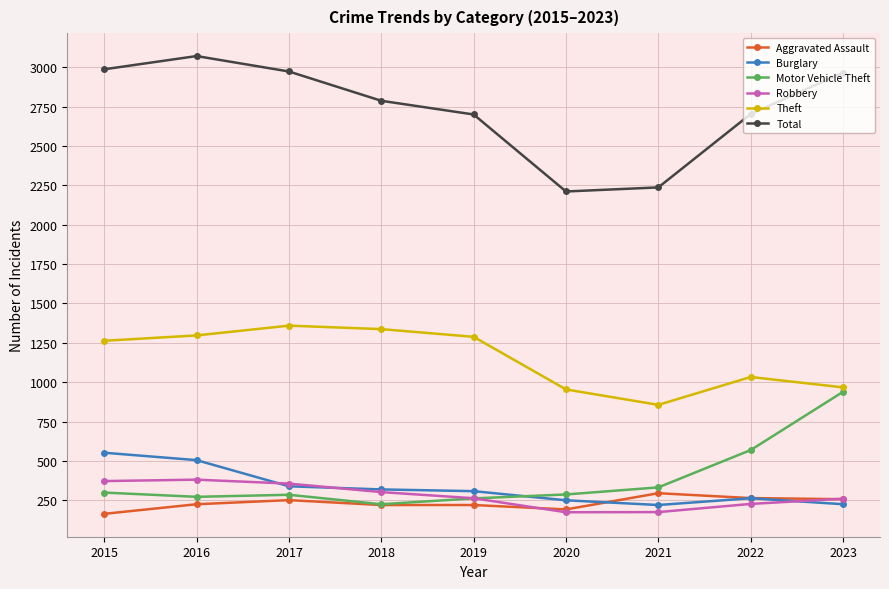

Does the chart have visible grid lines?

Yes